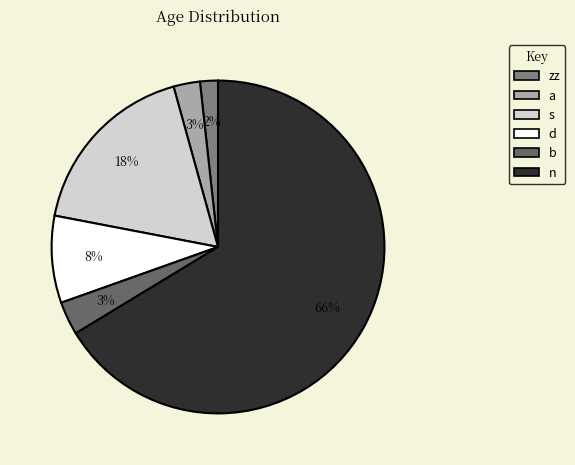

What is the ratio of the value at s to the value at zz?

10.2